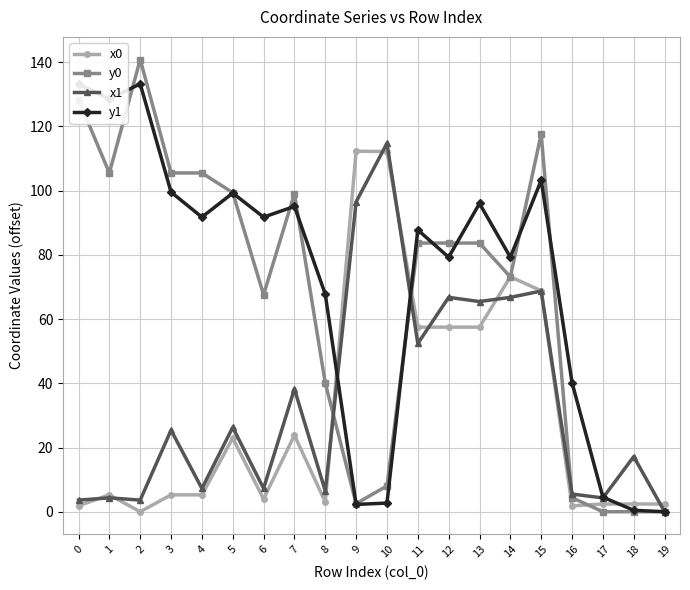

How many intersections are there between y0 and y1?

10